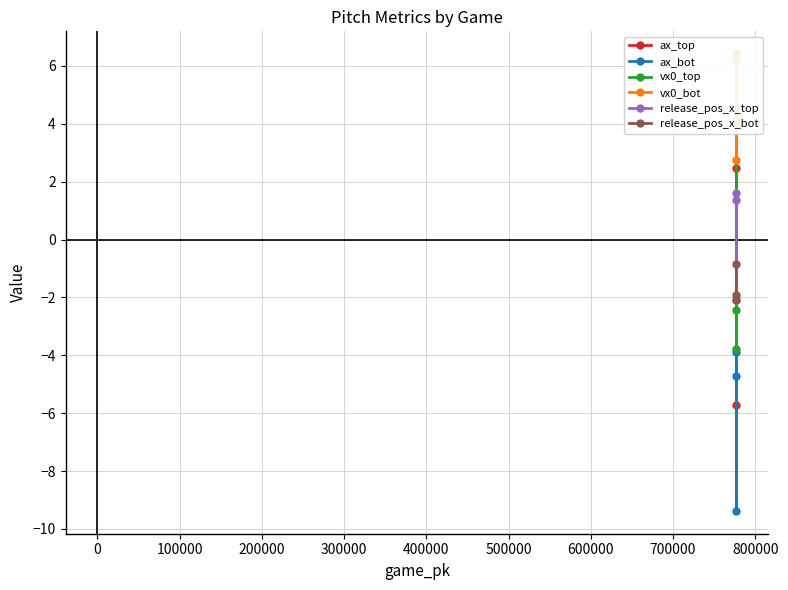

Rank the series by their maximum value, from lowest to highest.

ax_bot, release_pos_x_bot, release_pos_x_top, ax_top, vx0_bot, vx0_top